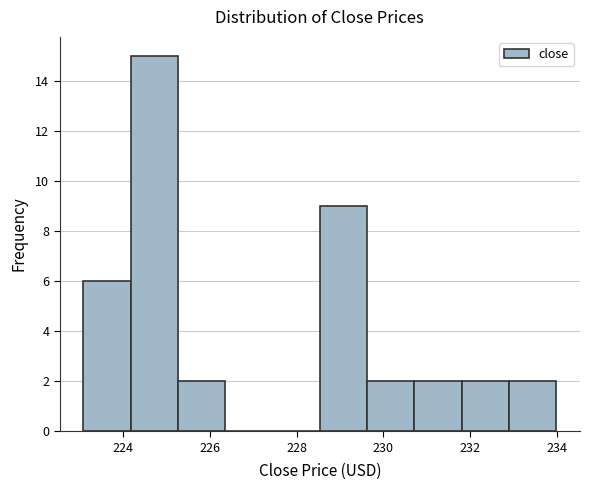

Reading left to right, list every bar in this chart as the range it spans on the x-axis followed by its height. Neither the bar edges nor the heights are printed on the chart, so give them approximately, as read against the axes.

223.0 to 224.2: 6
224.2 to 225.2: 15
225.2 to 226.4: 2
226.4 to 227.4: 0
227.4 to 228.6: 0
228.6 to 229.6: 9
229.6 to 230.8: 2
230.8 to 231.8: 2
231.8 to 232.8: 2
232.8 to 234.0: 2